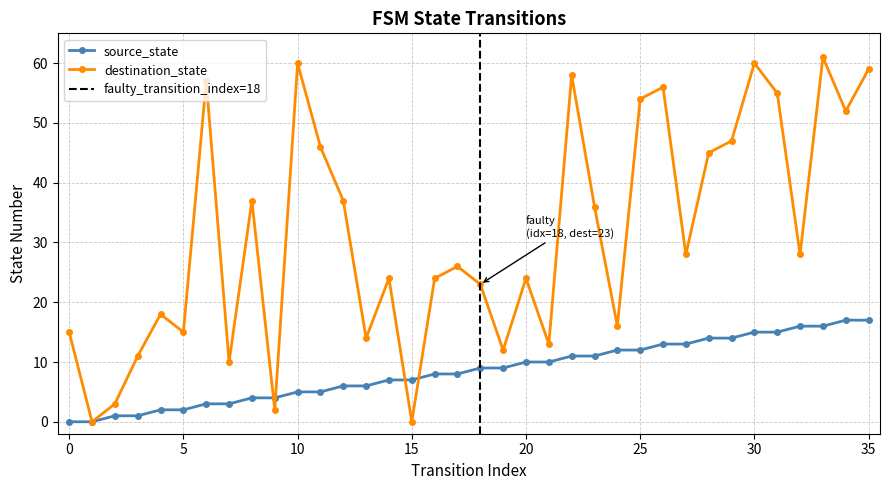

What are all the series names shown in the legend?

source_state, destination_state